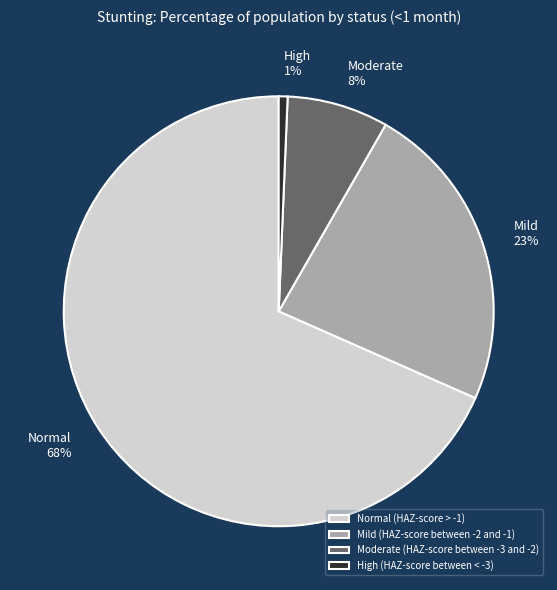

Rank the categories by value from lowest to highest.

High (HAZ-score between < -3), Moderate (HAZ-score between -3 and -2), Mild (HAZ-score between -2 and -1), Normal (HAZ-score > -1)